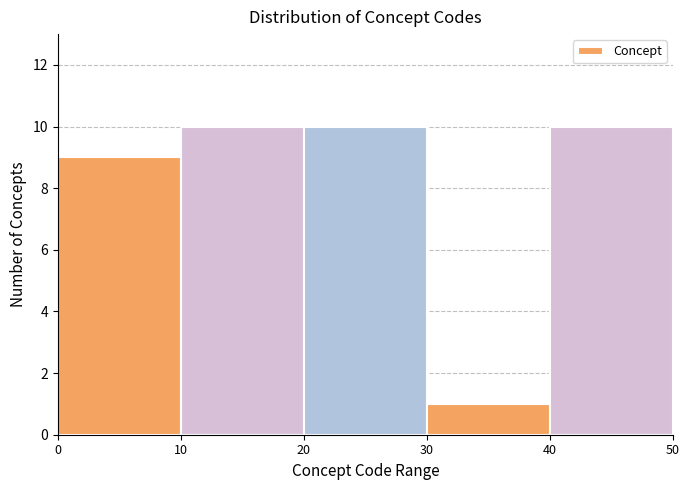

Reading left to right, list every bar in this chart as the range it spans on the x-axis followed by its height. The values are not printed on the chart, so give them approximately, as read against the axis.

0 to 10: 9
10 to 20: 10
20 to 30: 10
30 to 40: 1
40 to 50: 10